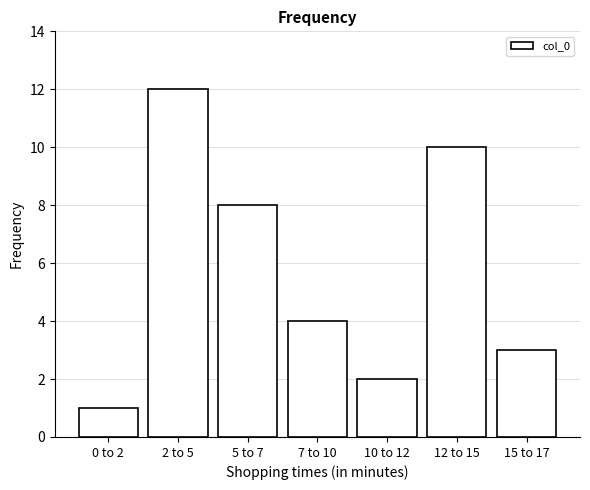

Reading right to left, transcribe all the data shown in this chart.

3	10	2	4	8	12	1